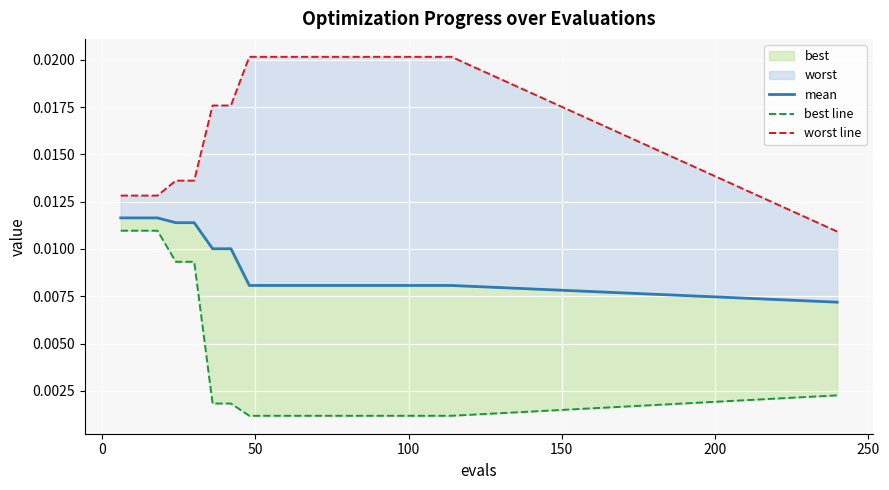

What is the sum of all best line values?

0.1